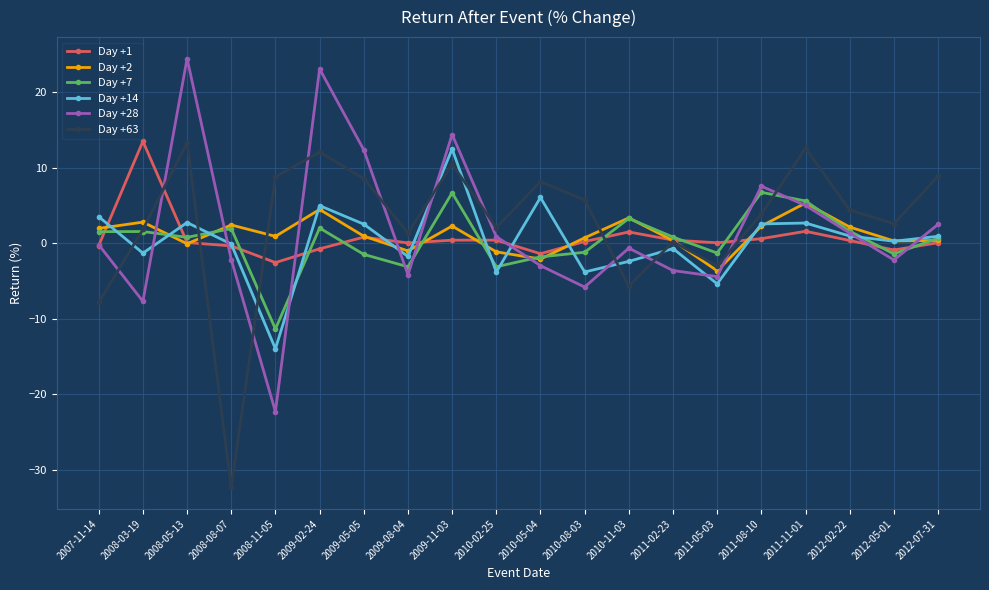

Which series changed the most between 2008-03-19 and 2012-07-31?

Day +1